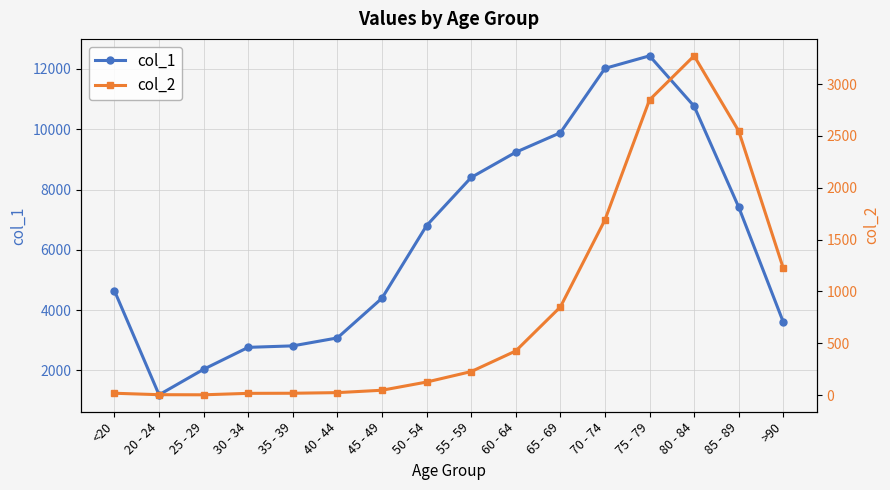

What is the difference between the maximum and second lowest values in the col_1 series?

10396